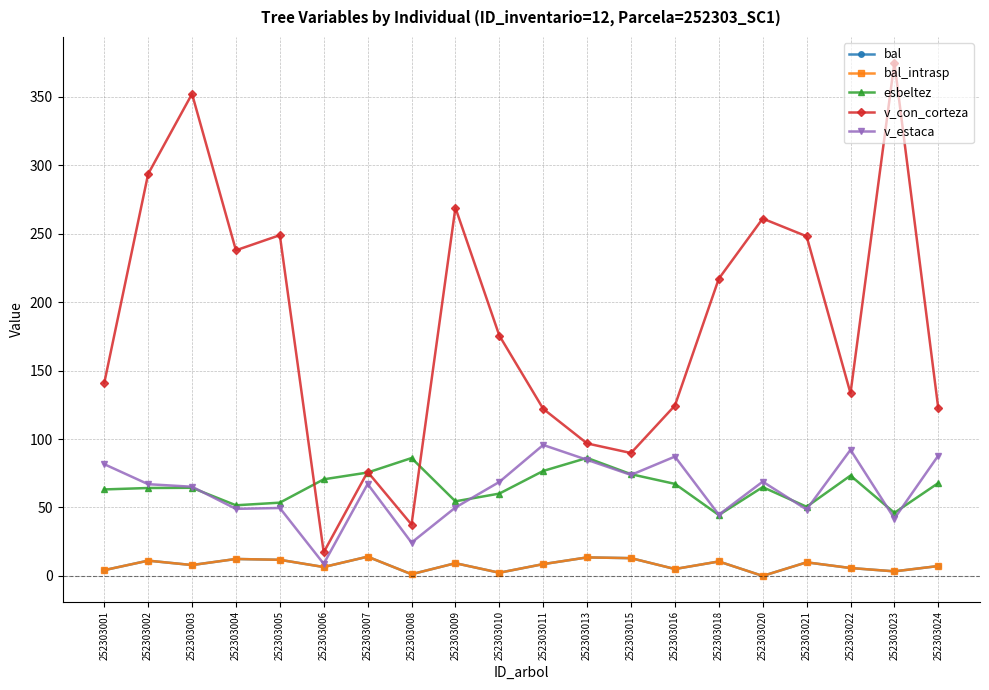

Which has a higher value, 252303024 or 252303016?

252303024